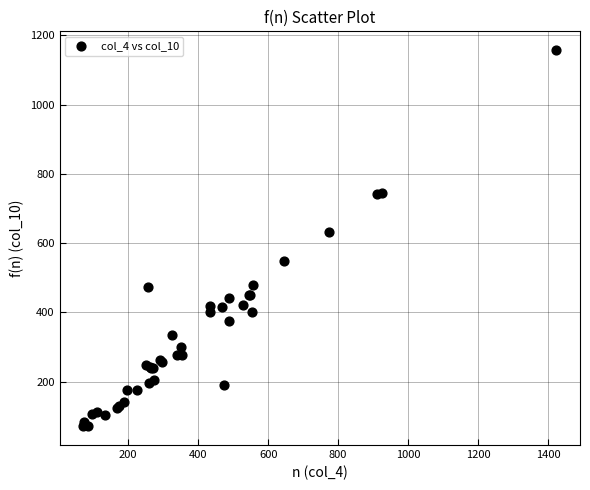

What Y value in the scatter plot is closest to 614?

633